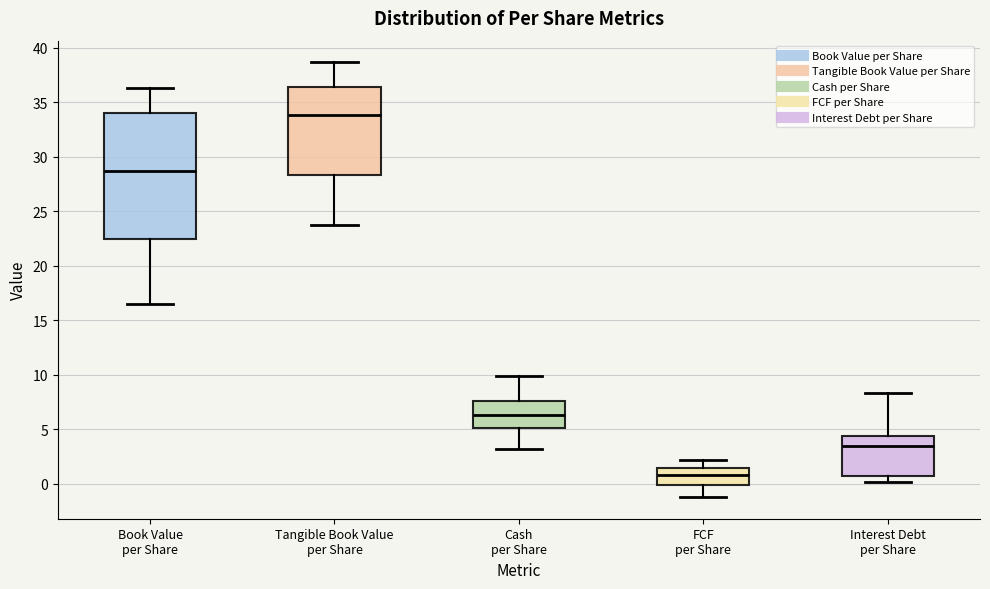

Reading left to right, read every box against the y-axis: the position of its median line, the range the box covers, and the ends of its whiskers. The values are not printed on the chart, so give them approximately, as read against the axis.

Book Value per Share: median 28.5, box 22.5 to 34.0, whiskers 16.5 to 36.5
Tangible Book Value per Share: median 34.0, box 28.5 to 36.5, whiskers 23.5 to 38.5
Cash per Share: median 6.5, box 5.0 to 7.5, whiskers 3.0 to 10.0
FCF per Share: median 1.0, box 0.0 to 1.5, whiskers -1.0 to 2.0
Interest Debt per Share: median 3.5, box 0.5 to 4.5, whiskers 0.0 to 8.5